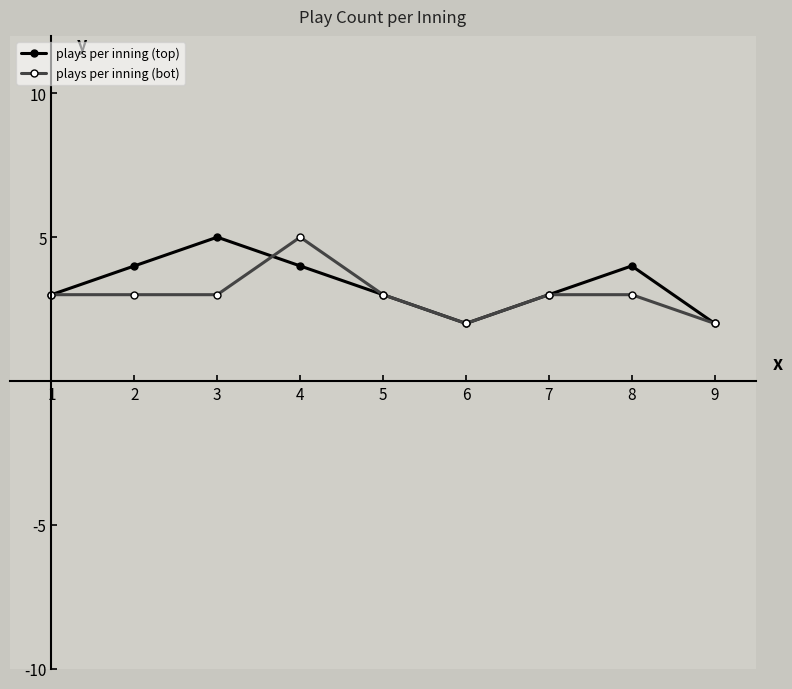

Reading left to right, transcribe all the data shown in this chart.

plays per inning (top): 1=3	2=4	3=5	4=4	5=3	6=2	7=3	8=4	9=2
plays per inning (bot): 1=3	2=3	3=3	4=5	5=3	6=2	7=3	8=3	9=2